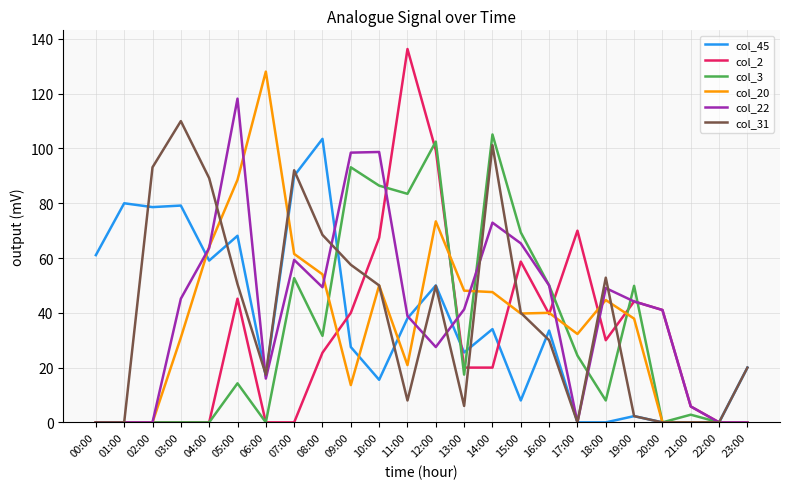

How many values in the col_3 series are below 17?

12